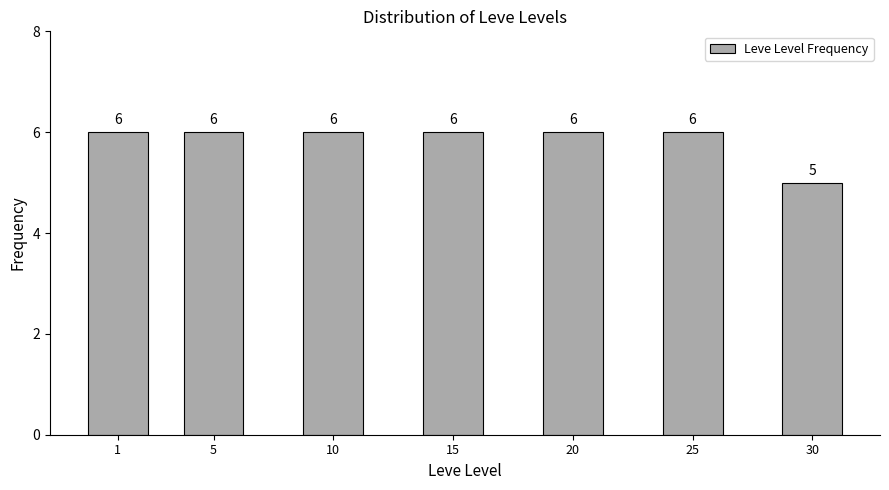

Reading left to right, what are all the values shown in this chart?

6	6	6	6	6	6	5